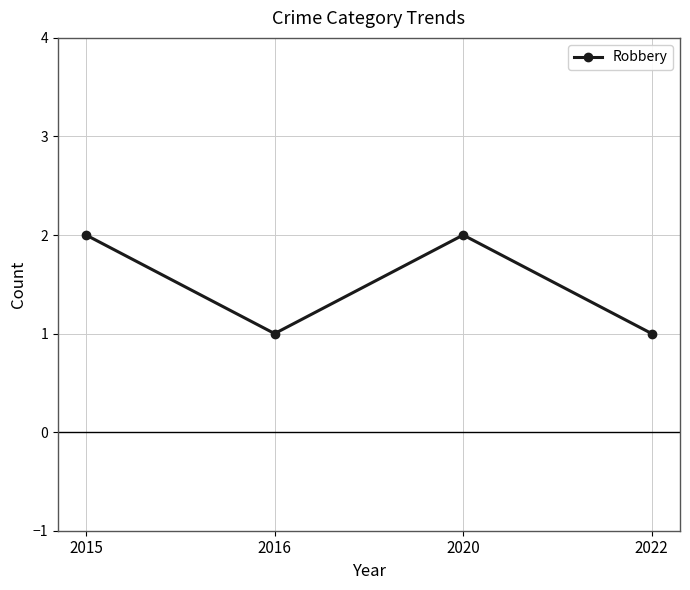

The chart shows a value of 1 at 2016. True or false?

True